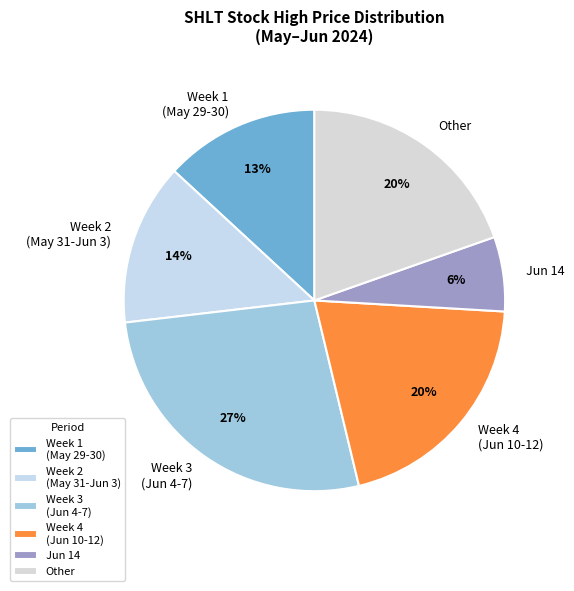

Does Jun 14 account for over 50% of the chart?

No